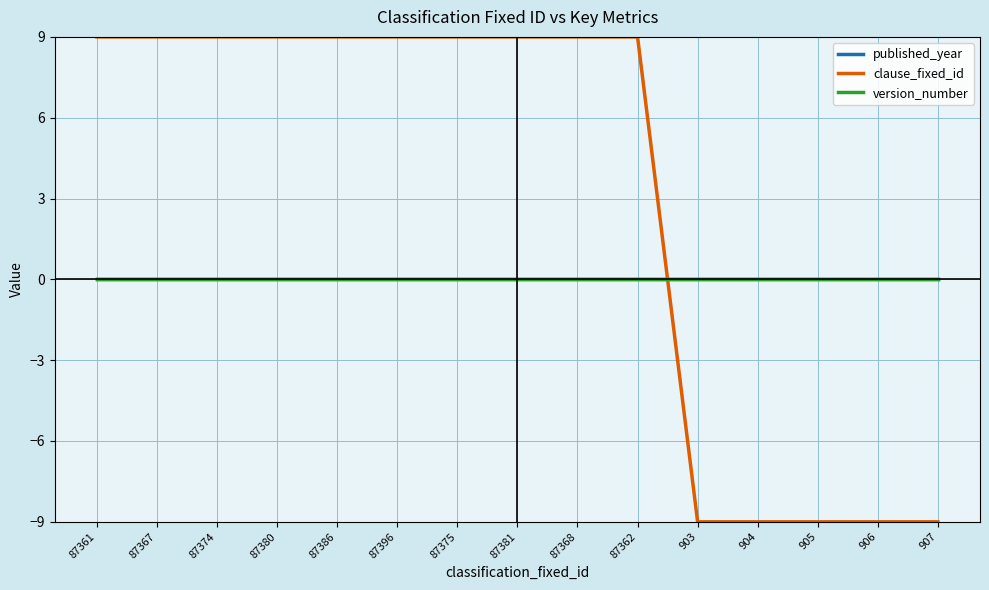

Is the value of published_year at 87368 greater than the value of clause_fixed_id at 87368?

No